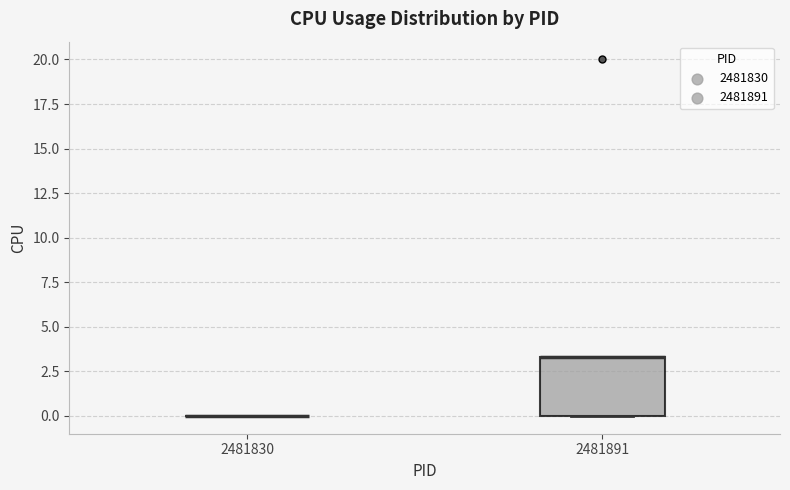

Reading left to right, read every box against the y-axis: the position of its median line, the range the box covers, and the ends of its whiskers. The values are not printed on the chart, so give them approximately, as read against the axis.

2481830: box collapsed to a line at 0.0, whiskers 0.0 to 0.0
2481891: median 3.5 (drawn on the box's upper edge), box 0.0 to 3.5, whiskers 0.0 to 3.5